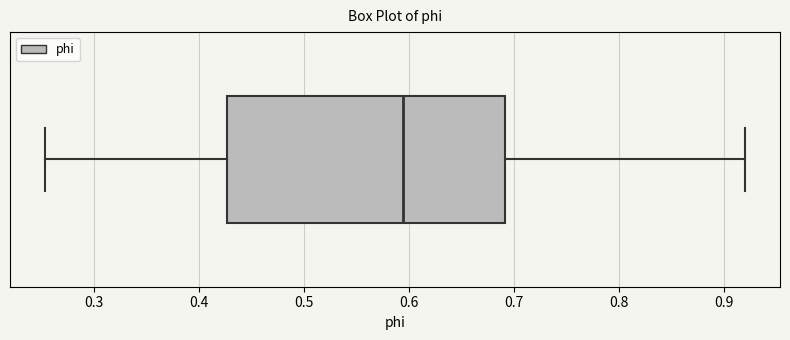

Where does the left whisker of the box end on the x-axis? The values are not printed on the chart, so give them approximately, as read against the axis.

0.25